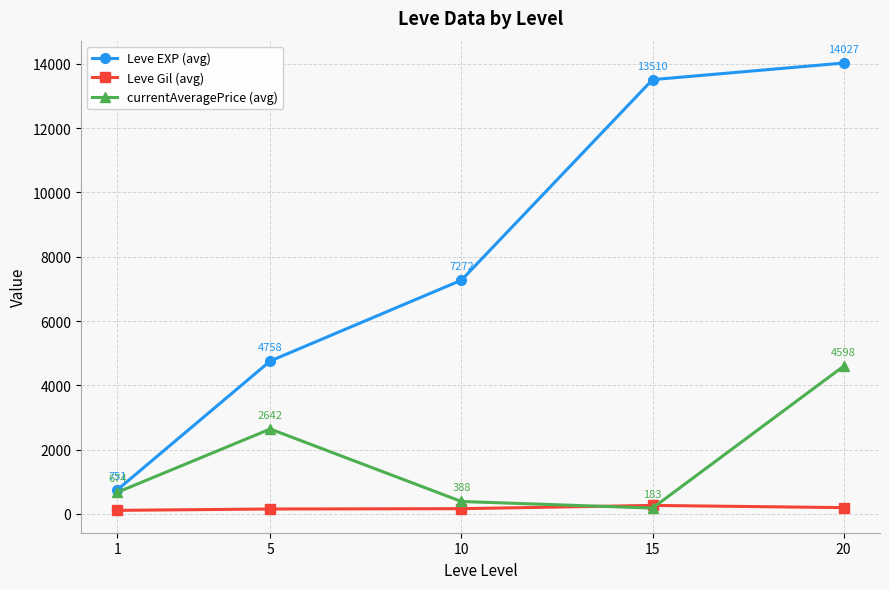

How many interior local peaks does the currentAveragePrice (avg) series have?

1